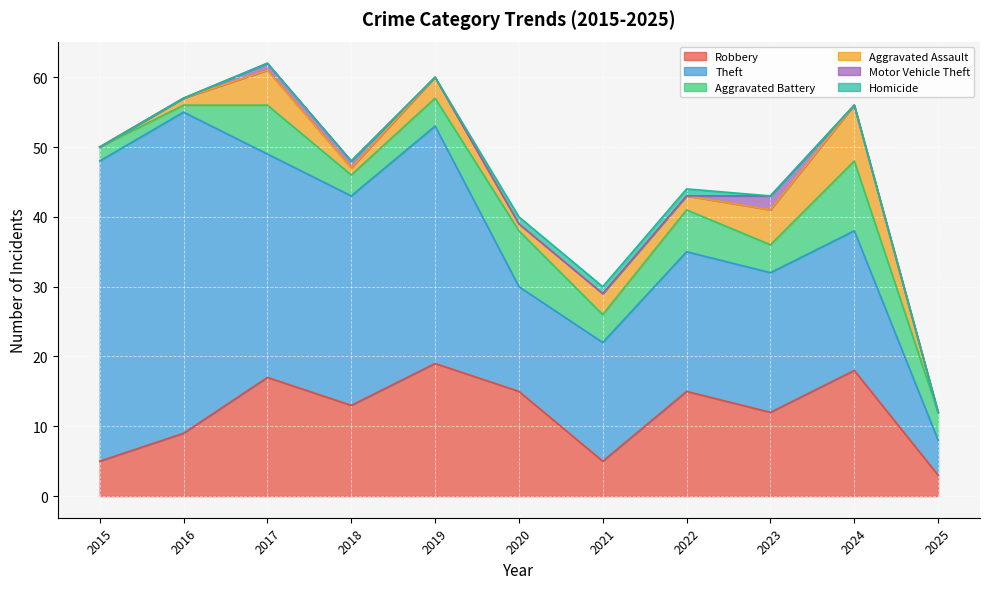

What is the spread (max minus min) of values at 2025?

5